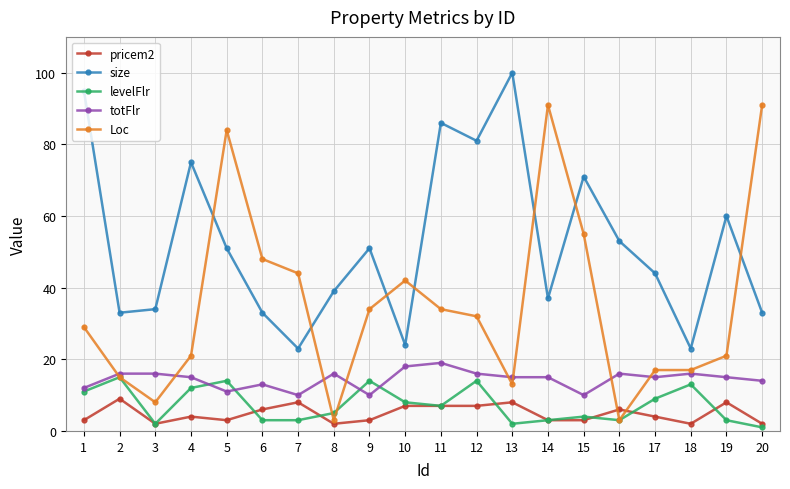

Is the value of Loc at 4 greater than the value of pricem2 at 17?

Yes